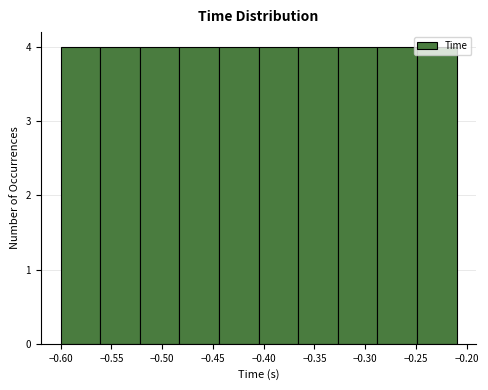

Reading left to right, list every bar in this chart as the range it spans on the x-axis followed by its height. Neither the bar edges nor the heights are printed on the chart, so give them approximately, as read against the axes.

-0.600 to -0.560: 4
-0.560 to -0.520: 4
-0.520 to -0.485: 4
-0.485 to -0.445: 4
-0.445 to -0.405: 4
-0.405 to -0.365: 4
-0.365 to -0.325: 4
-0.325 to -0.290: 4
-0.290 to -0.250: 4
-0.250 to -0.210: 4